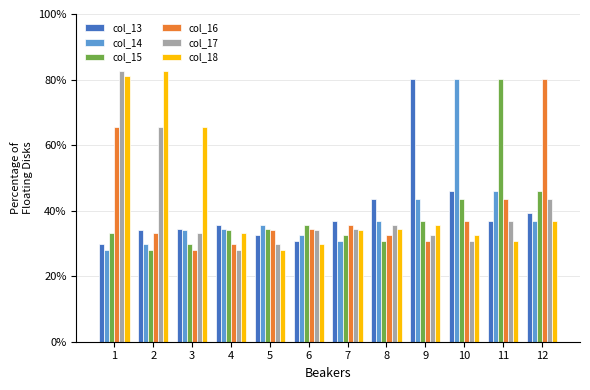

Read the col_16 value at 4.

29.9